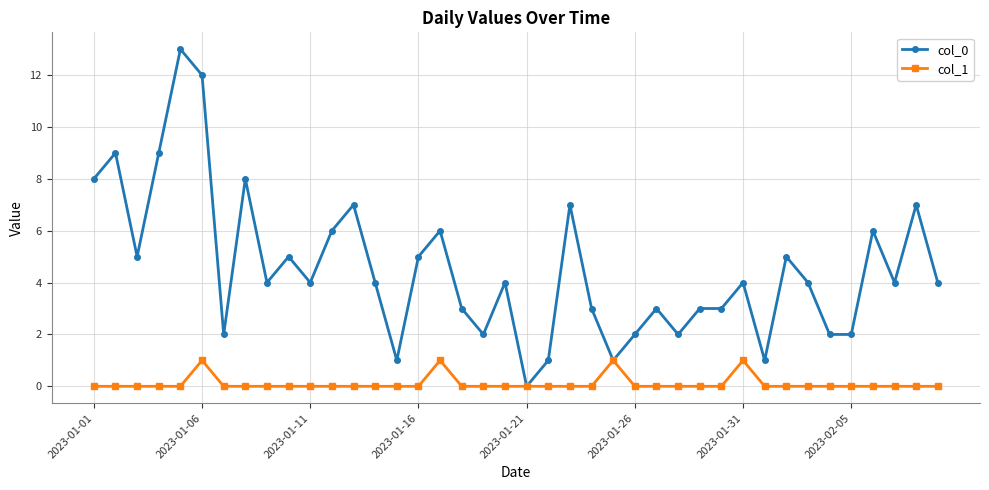

How many series are shown in this chart?

2